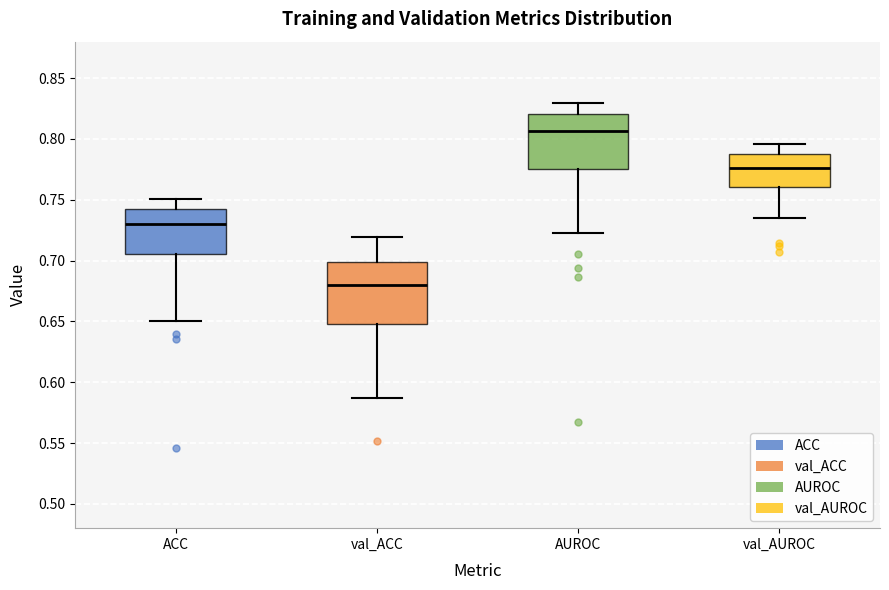

Which box has the highest median line?

AUROC